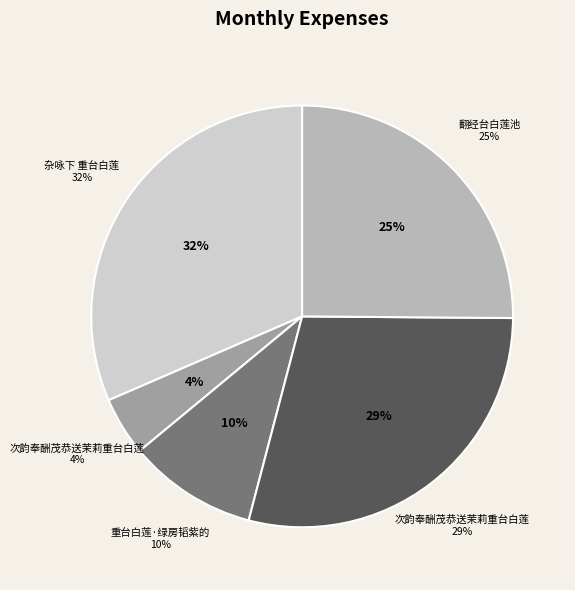

Combined, do 次韵奉酬茂恭送茉莉重台白莲 and 杂咏下 重台白莲 account for over 50%?

Yes